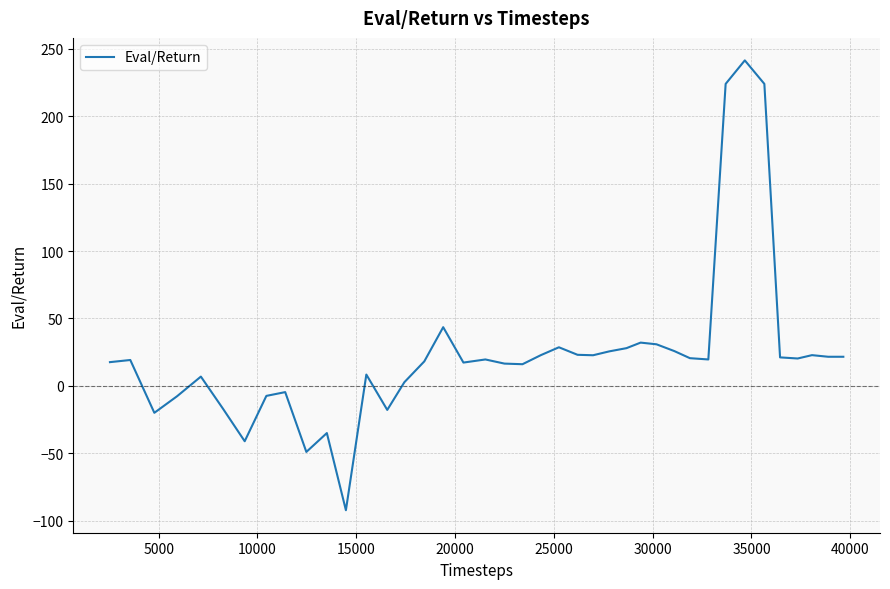

What is the maximum value shown in the chart?

241.5